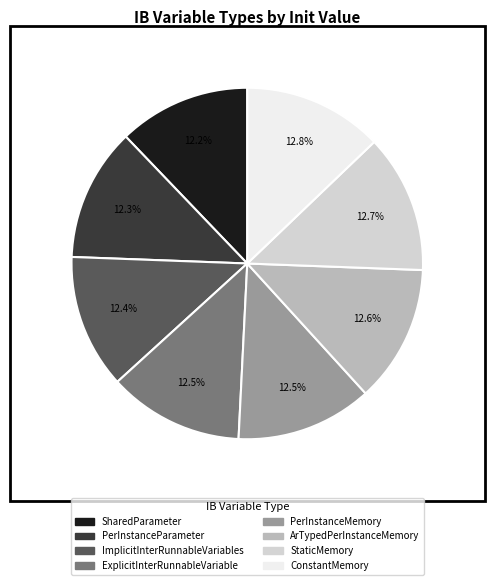

What percentage do ArTypedPerInstanceMemory and SharedParameter together represent?

24.8%